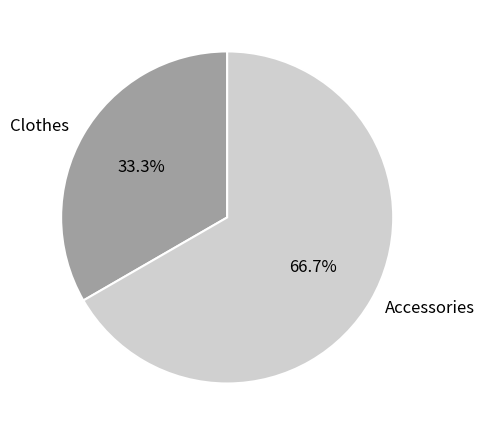

Approximately how many times larger is the value at Clothes compared to Accessories?

0.5